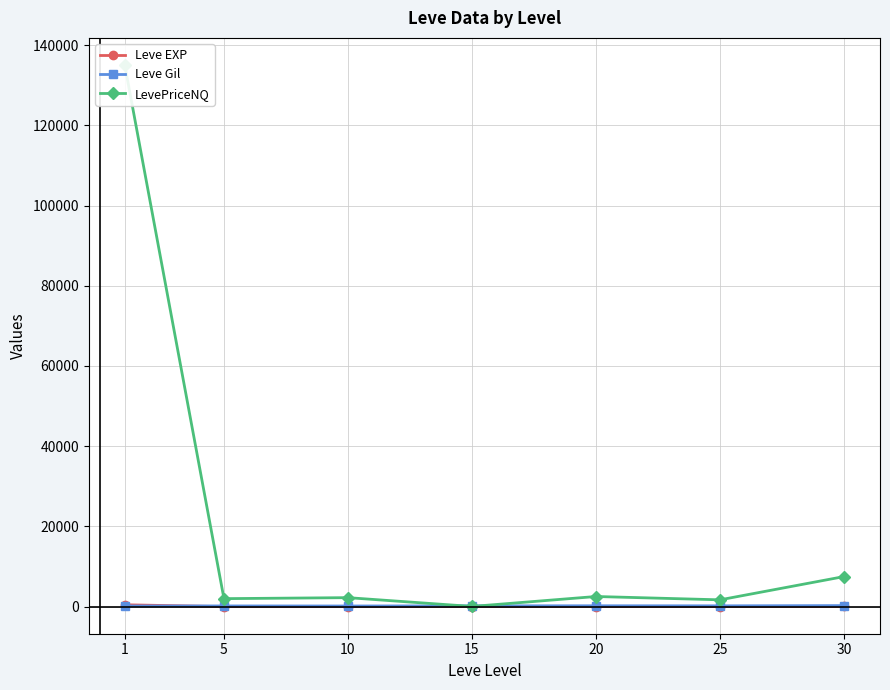

Reading right to left, list all the values displayed in this chart.

Leve EXP: 30=45.5	25=31.8	20=16.3	15=14.2	10=5.3	5=2.3	1=468.5
Leve Gil: 30=262.0	25=203.2	20=214.8	15=200.5	10=161.5	5=178.3	1=163.5
LevePriceNQ: 30=7499.2	25=1698.7	20=2529.8	15=49.7	10=2243.5	5=1995.0	1=135046.5